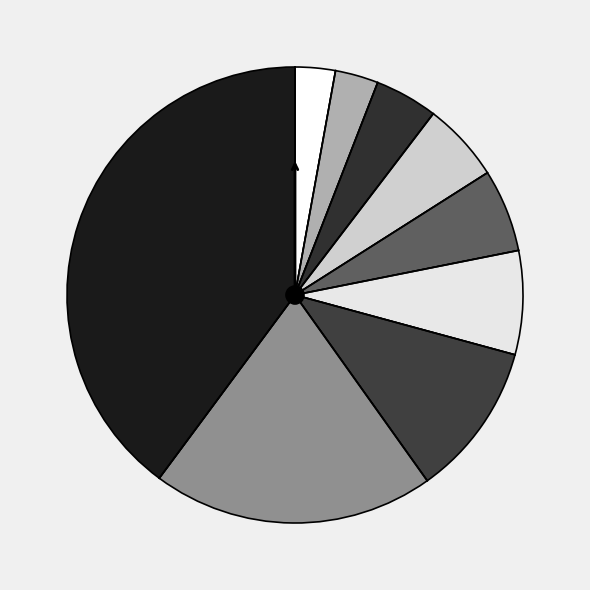

How many segments does this pie chart have?

9